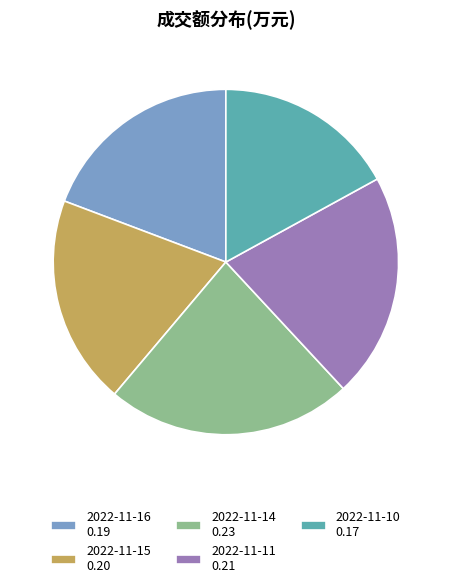

Which has a higher value, 2022-11-16 0.19 or 2022-11-11 0.21?

2022-11-11 0.21